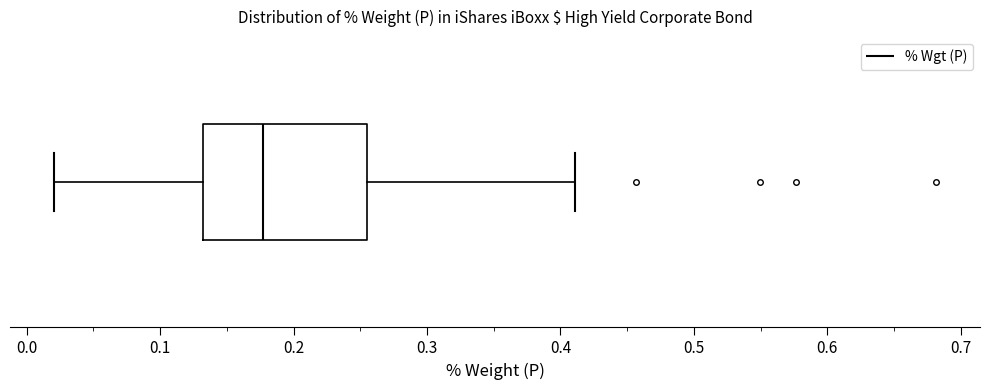

Where does the median line of the box sit on the x-axis? The values are not printed on the chart, so give them approximately, as read against the axis.

0.18